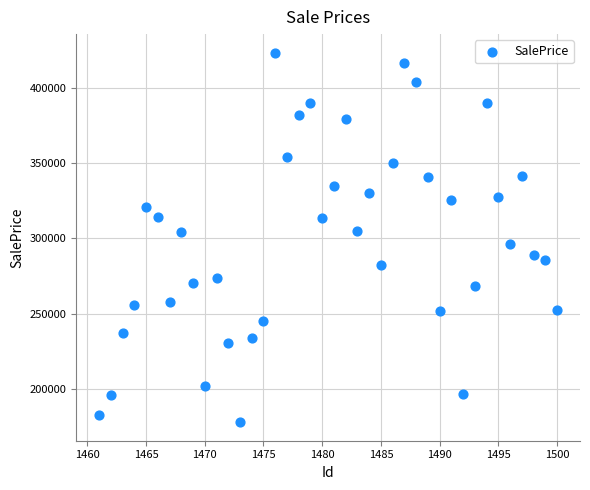

What is the range of X values (max minus min)?

39.0